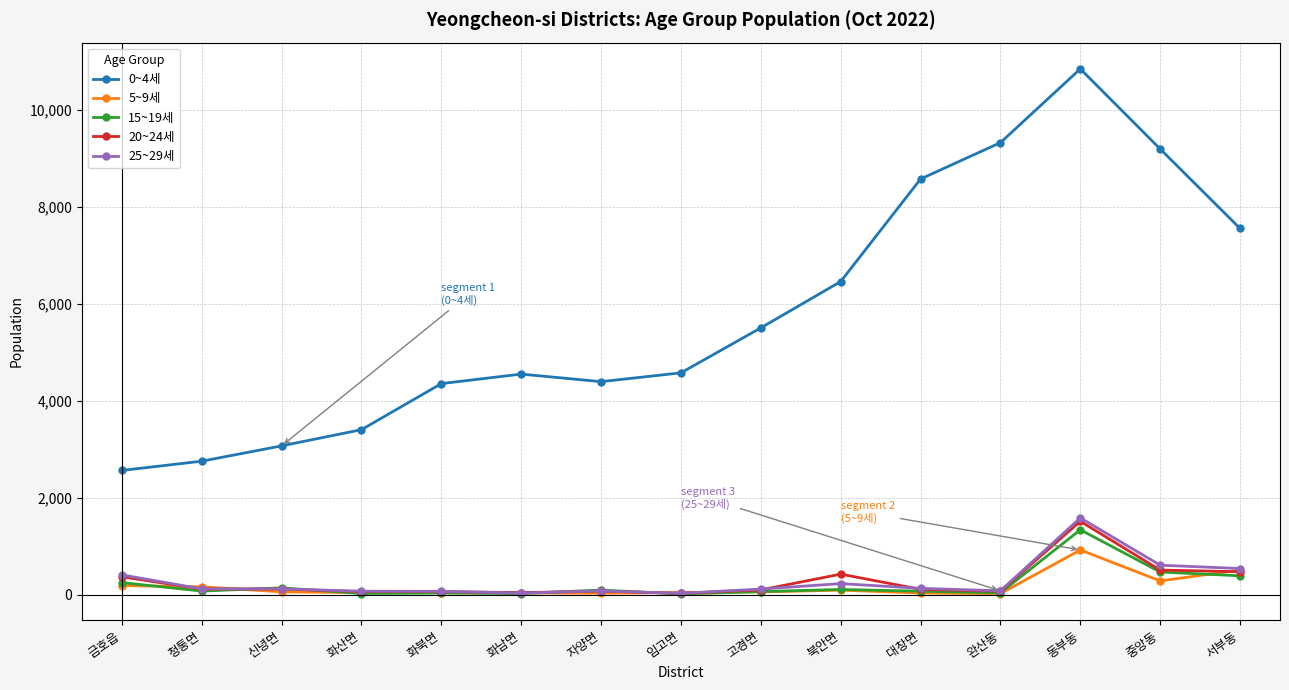

What is the total value across all series at 완산동?

9556